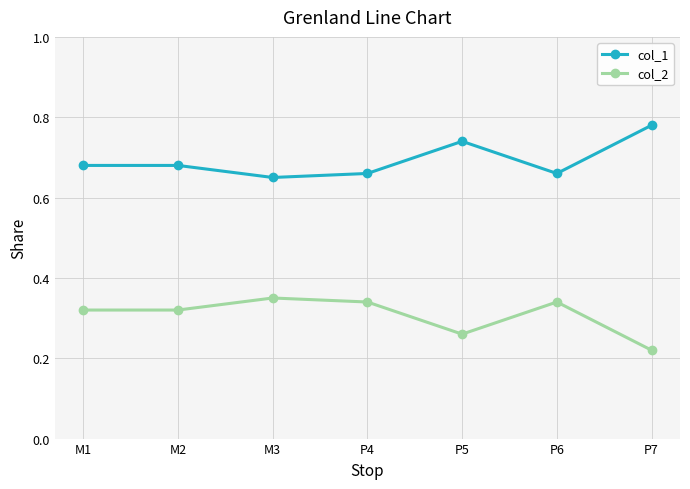

Does the chart have visible grid lines?

Yes